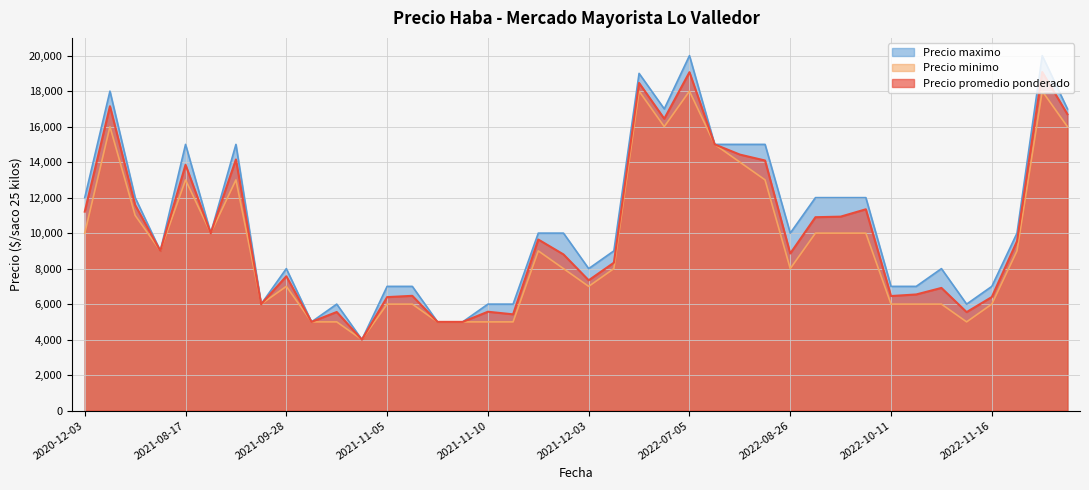

At which category is the sum across all series the highest?

2023-04-25